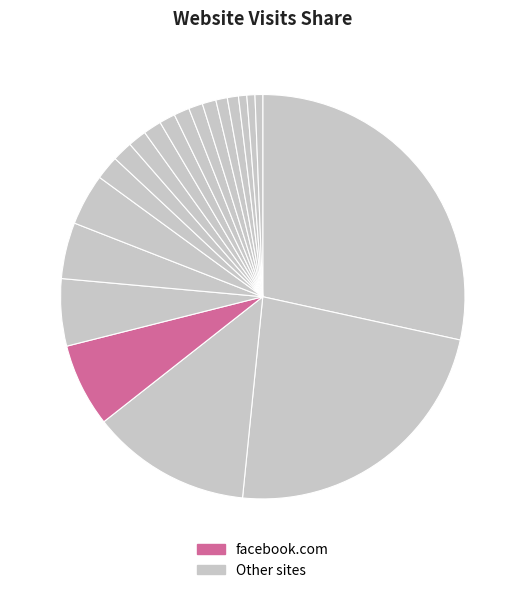

Rank the categories by value from lowest to highest.

weather.com, tiktok.com, yahoo.com, zap.co.il, reddit.com, amazon.com, israelhayom.co.il, yad2.co.il, aliexpress.com, instagram.com, whatsapp.com, twitter.com, rotter.net, wikipedia.org, mako.co.il, walla.co.il, facebook.com, ynet.co.il, youtube.com, google.com